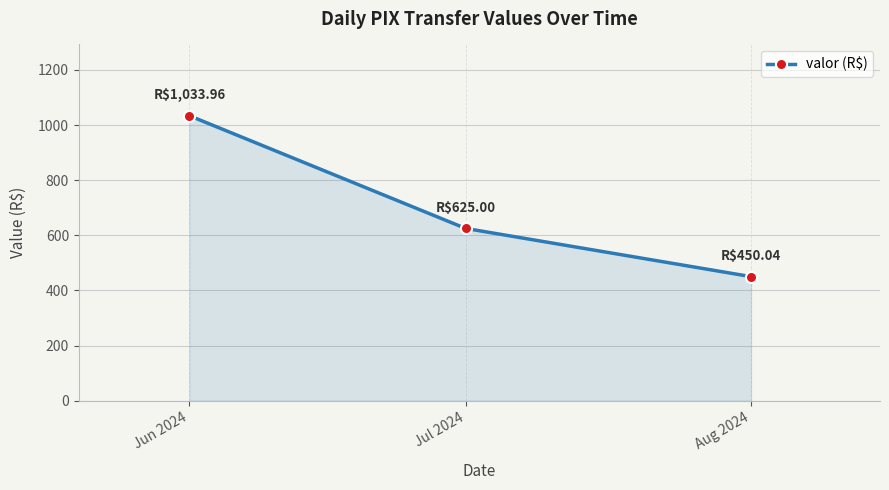

Reading left to right, what are all the values shown in this chart?

1034.0	625.0	450.0